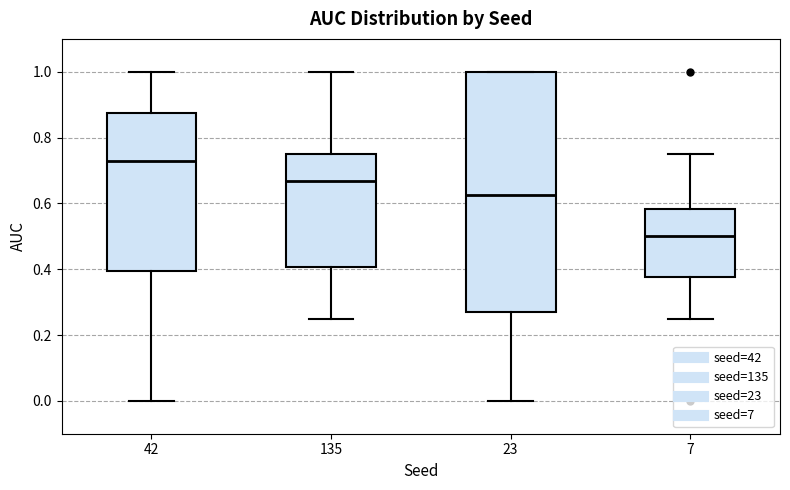

Which box has the highest median line?

42